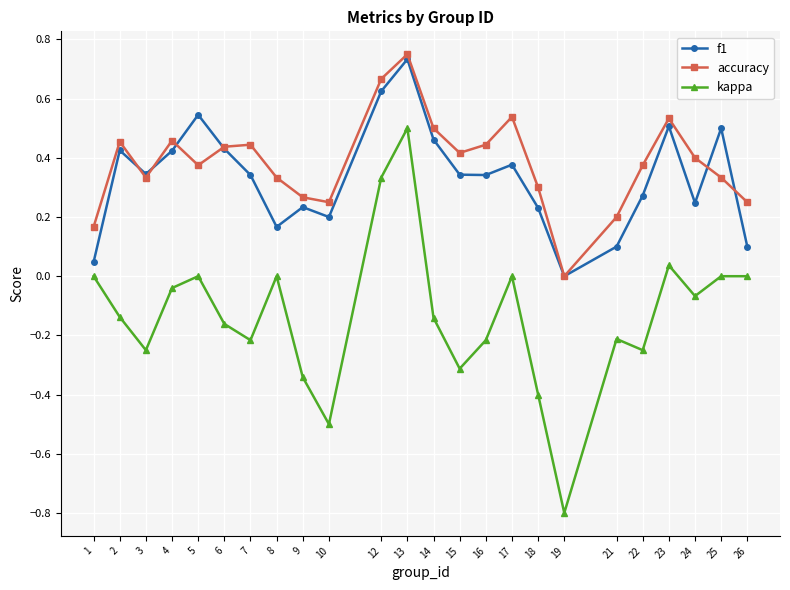

Which series changed the most between 6 and 15?

kappa